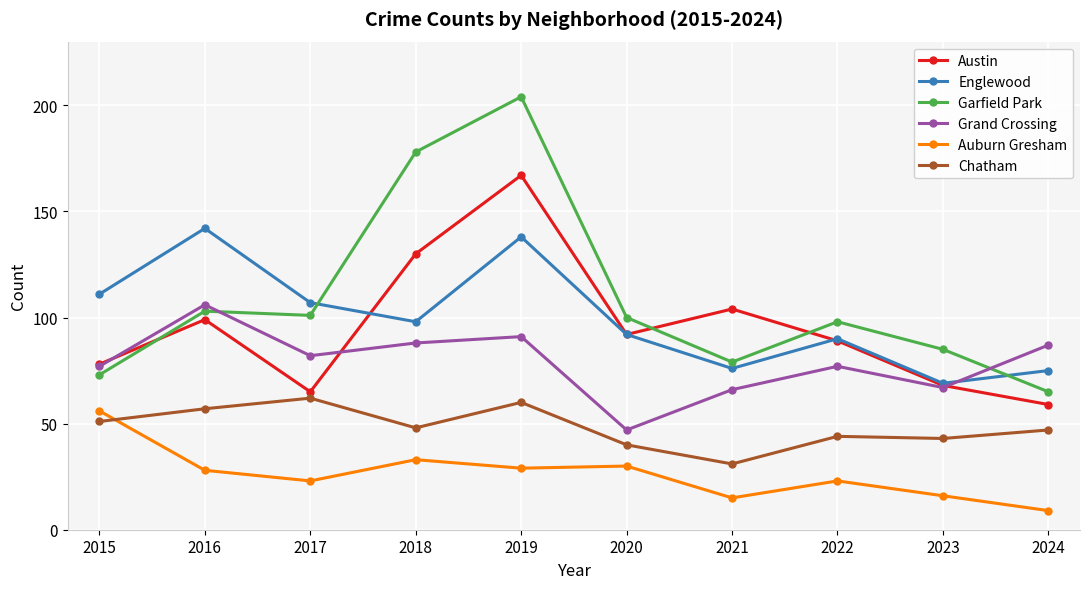

At 2016, list the series in order from smallest to largest.

Auburn Gresham, Chatham, Austin, Garfield Park, Grand Crossing, Englewood